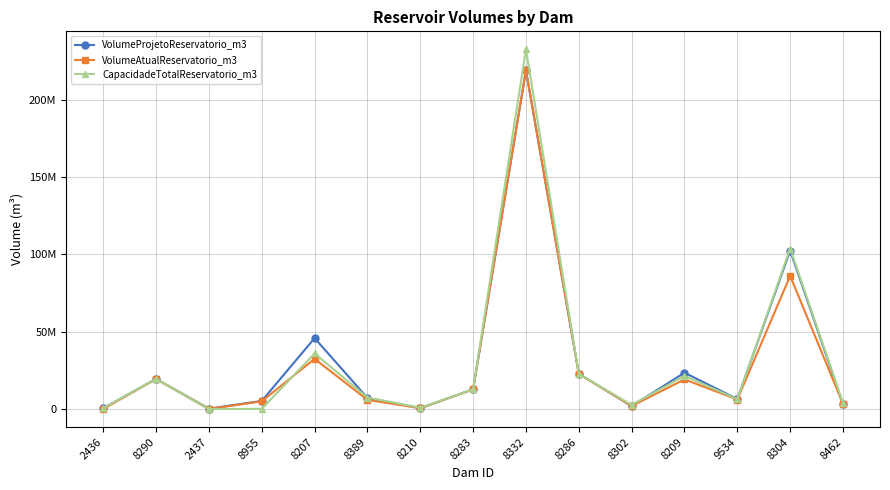

In CapacidadeTotalReservatorio_m3, how many points are lower than both neighbors (excluding endpoints)?

4